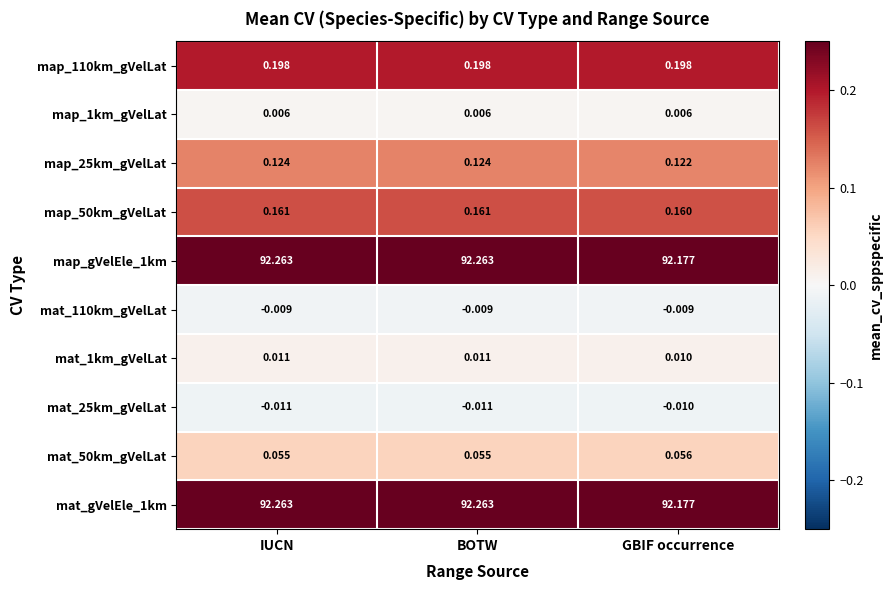

At which label does map_25km_gVelLat reach its minimum?

GBIF occurrence